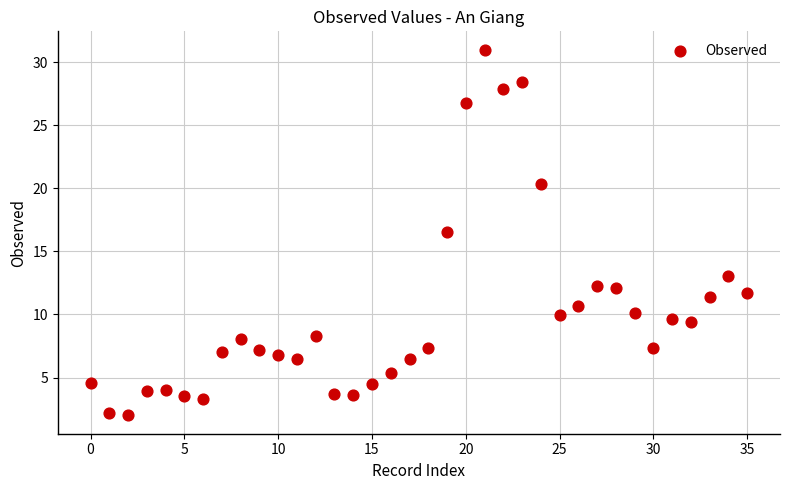

What is the range of Y values (max minus min)?

29.0